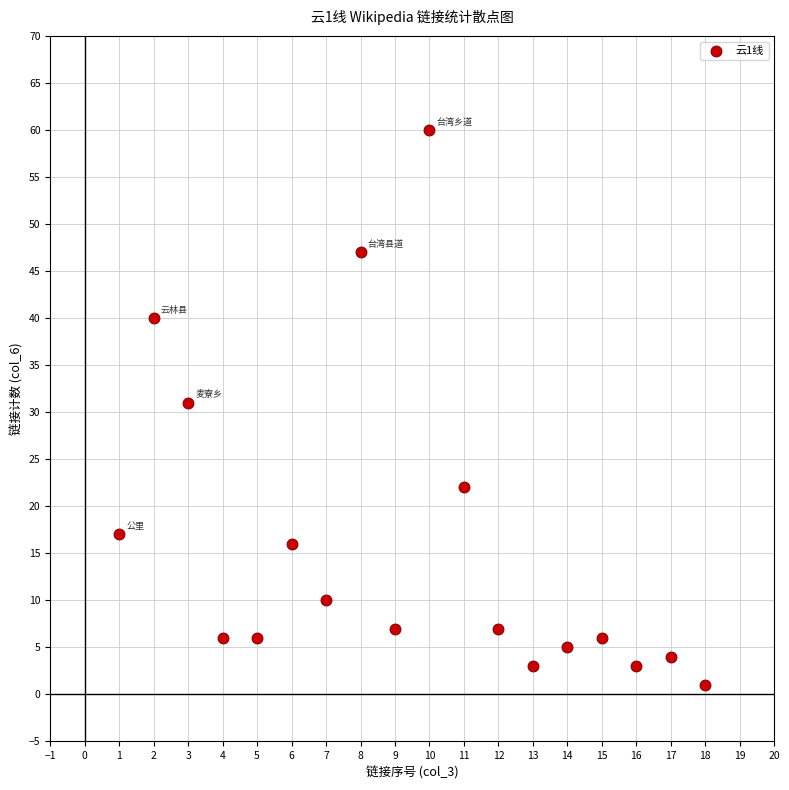

What is the range of Y values (max minus min)?

59